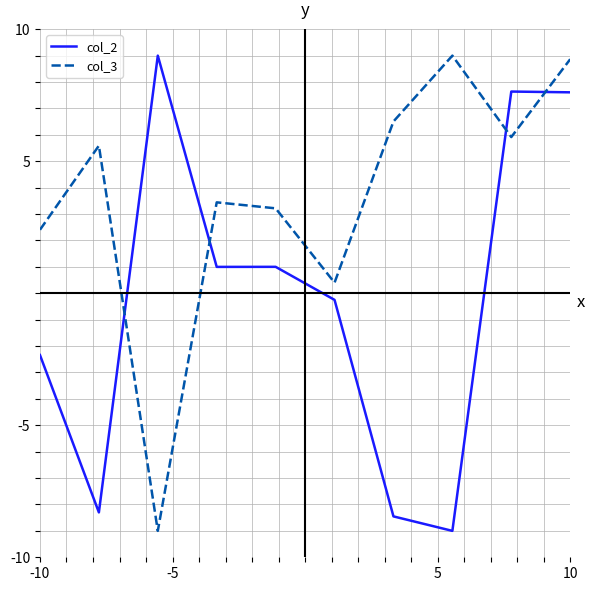

Which series has the largest total across all categories?

col_3